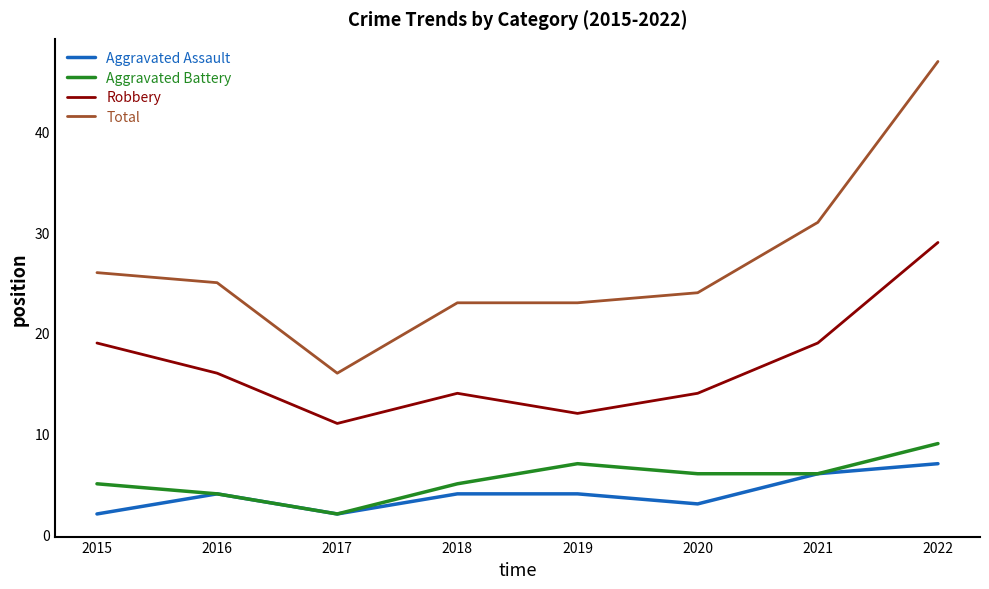

True or false: Robbery and Total intersect in this chart.

False